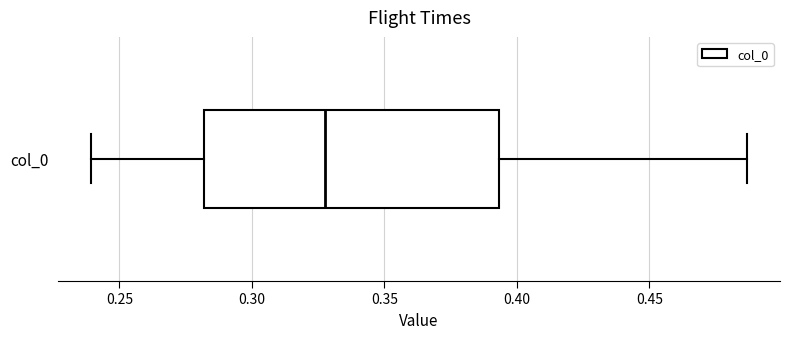

Read this box plot against the x-axis: the position of the median line, the range covered by the box, and the ends of both whiskers. The values are not printed on the chart, so give them approximately, as read against the axis.

median 0.330, box 0.280 to 0.395, whiskers 0.240 to 0.485